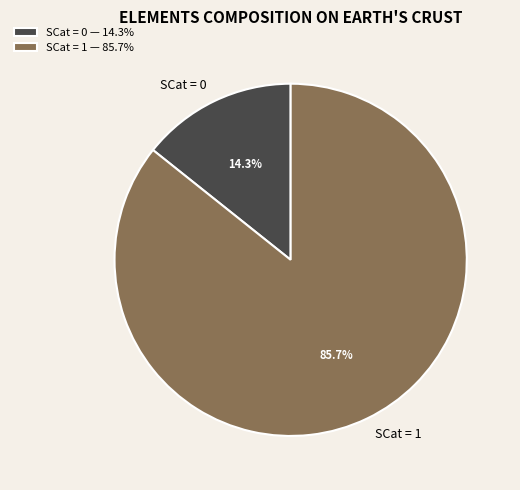

Is there a majority slice in this chart?

Yes